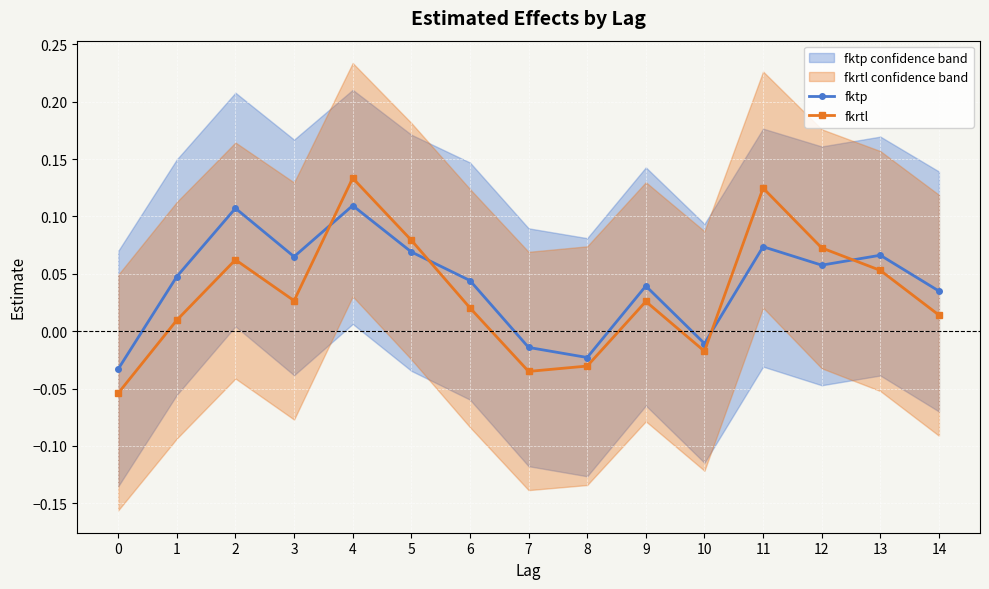

What is the maximum value for fkrtl?

0.1